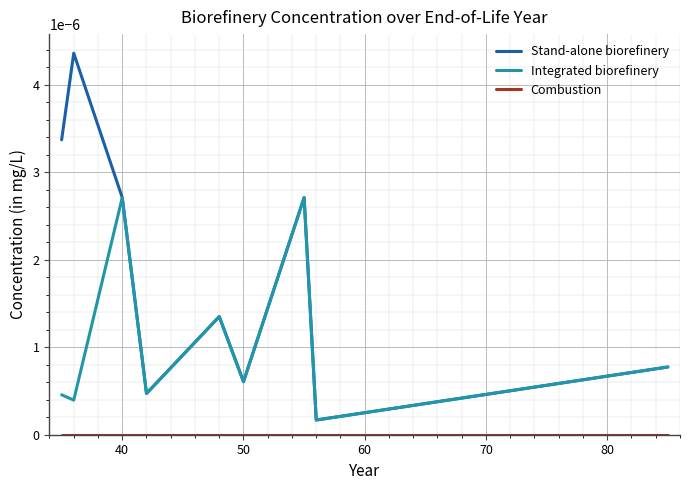

Which series has the largest total across all categories?

Stand-alone biorefinery